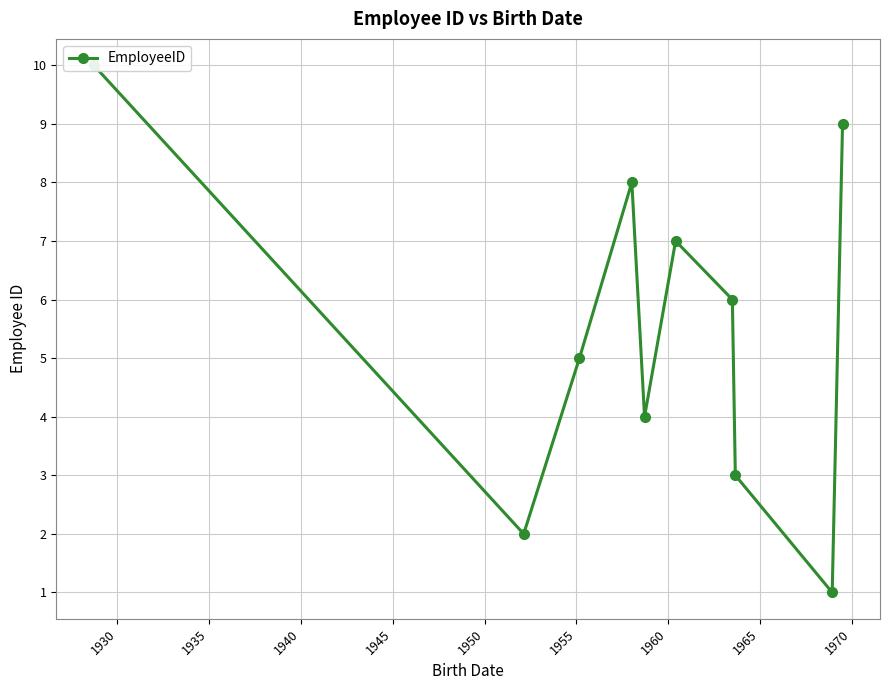

Count the number of categories in the chart.

10